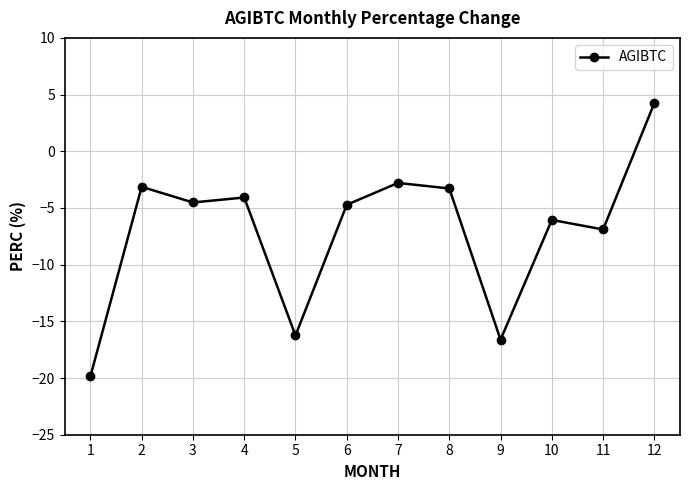

What is the greatest value displayed?

4.3